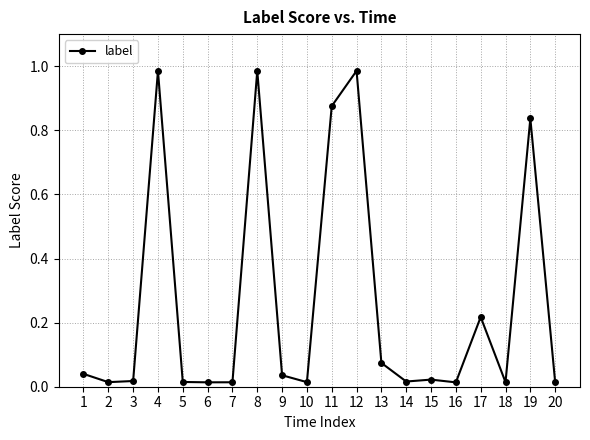

True or false: the data has more than 1 interior local peaks.

True